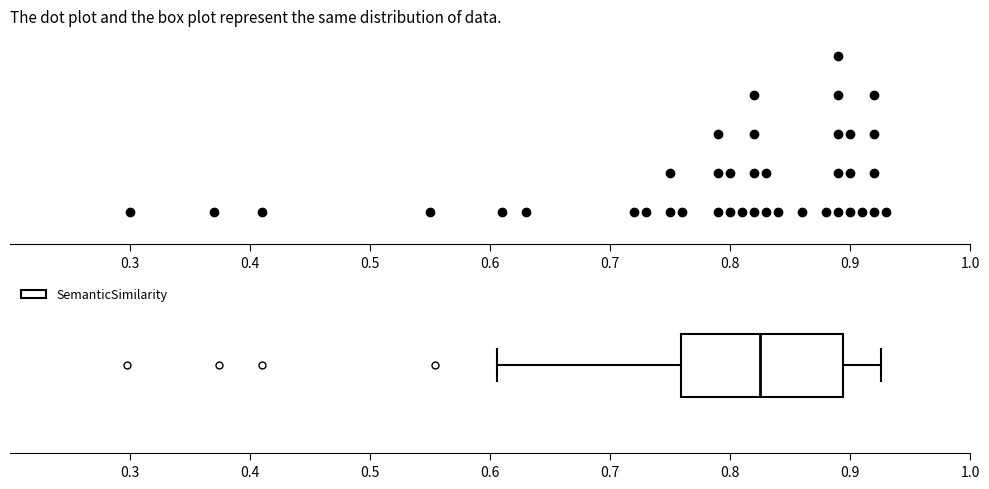

Read this box plot against the x-axis: the position of the median line, the range covered by the box, and the ends of both whiskers. The values are not printed on the chart, so give them approximately, as read against the axis.

median 0.82, box 0.76 to 0.89, whiskers 0.61 to 0.93